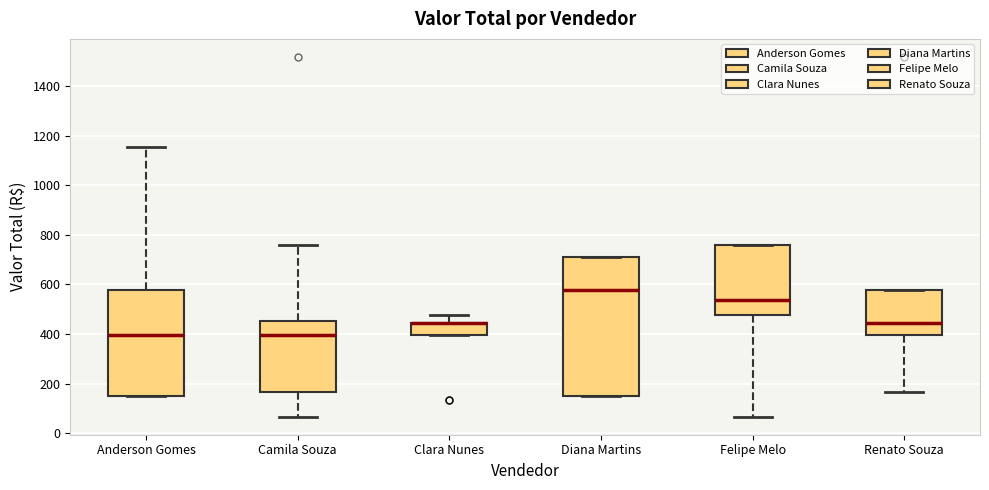

Where does the lower whisker of the box for Camila Souza end on the y-axis? The values are not printed on the chart, so give them approximately, as read against the axis.

60